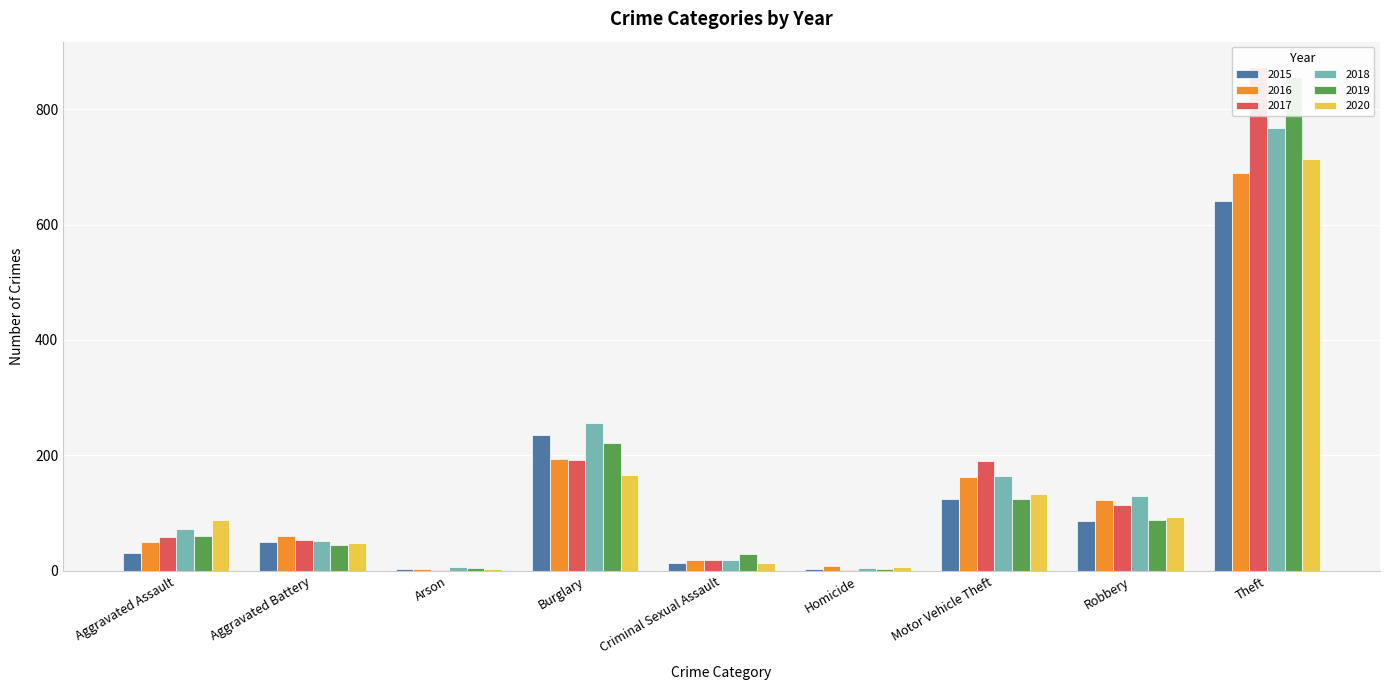

What is the total value across all series at Aggravated Battery?

309